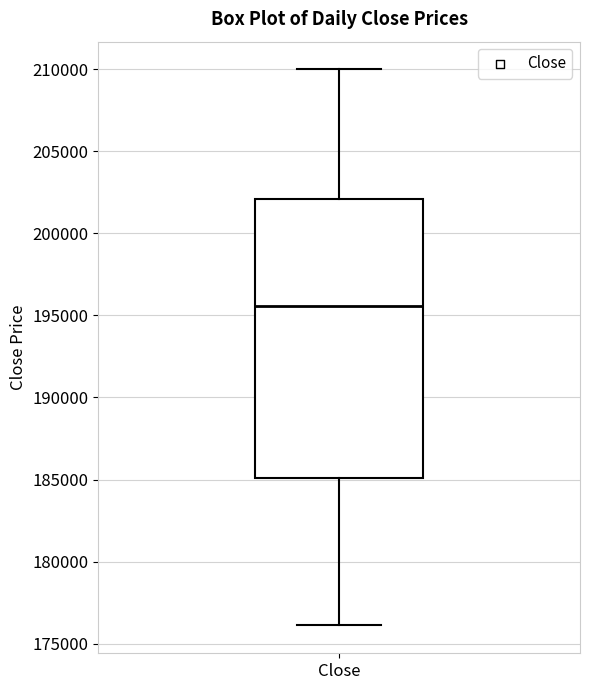

Where does the median line of the box for Close sit on the y-axis? The values are not printed on the chart, so give them approximately, as read against the axis.

195500